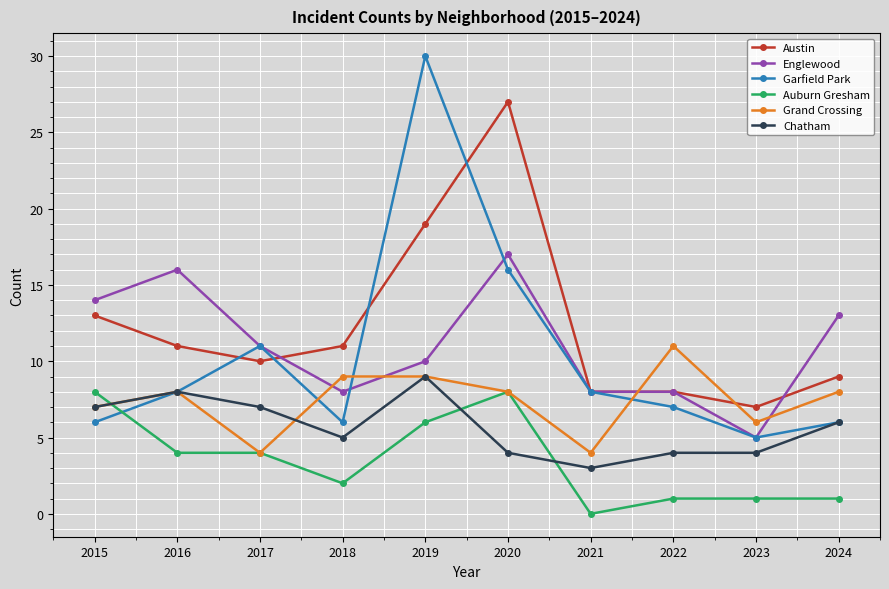

What is the lowest value of the Garfield Park series?

5